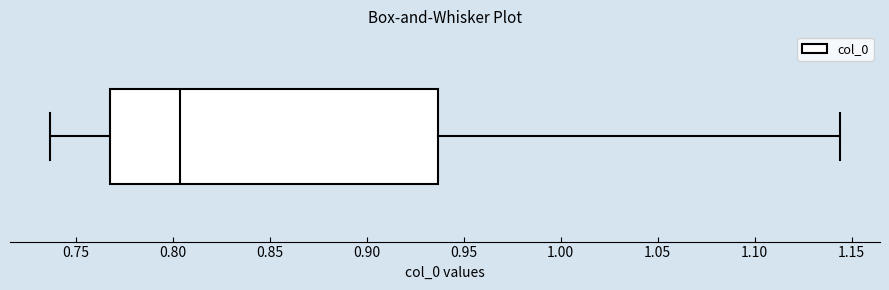

Transcribe this box plot: give where the median line is, the range the box spans, and where the two whiskers end, as read against the x-axis. The values are not printed on the chart, so give them approximately, as read against the axis.

median 0.805, box 0.765 to 0.935, whiskers 0.735 to 1.145